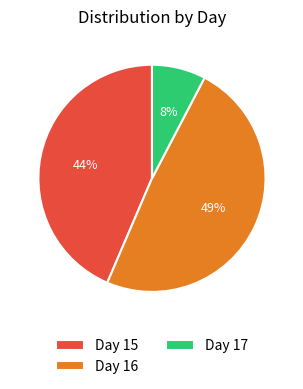

Is it true that Day 16 is 49% of the pie?

True